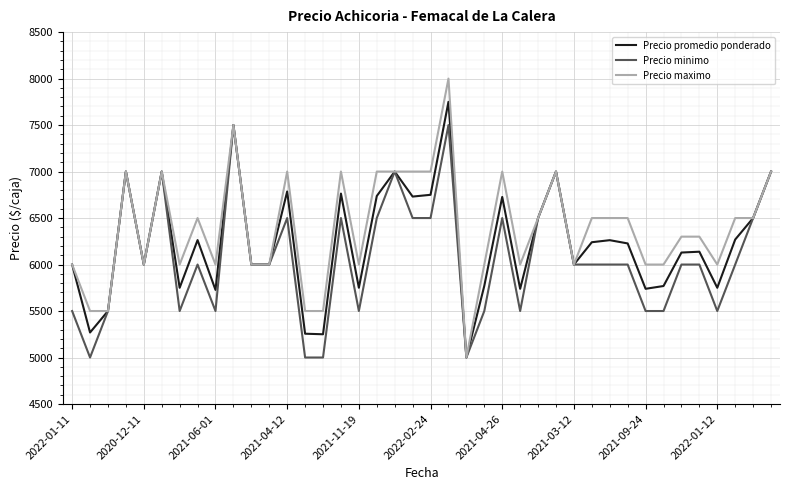

Rank the series by their average value, from lowest to highest.

Precio minimo, Precio promedio ponderado, Precio maximo